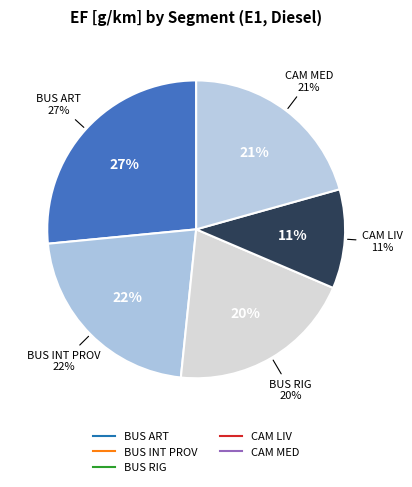

Is it true that CAM MED is 21% of the pie?

True